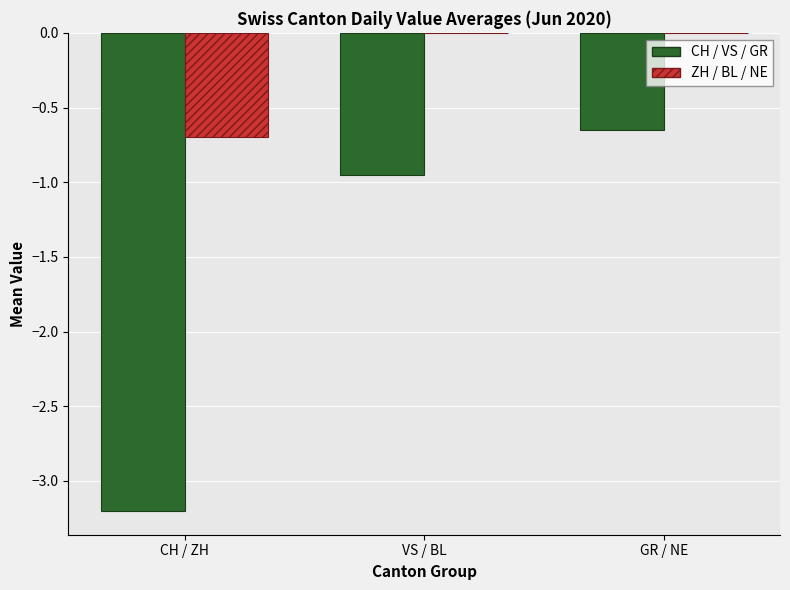

Count the number of data series in this chart.

2